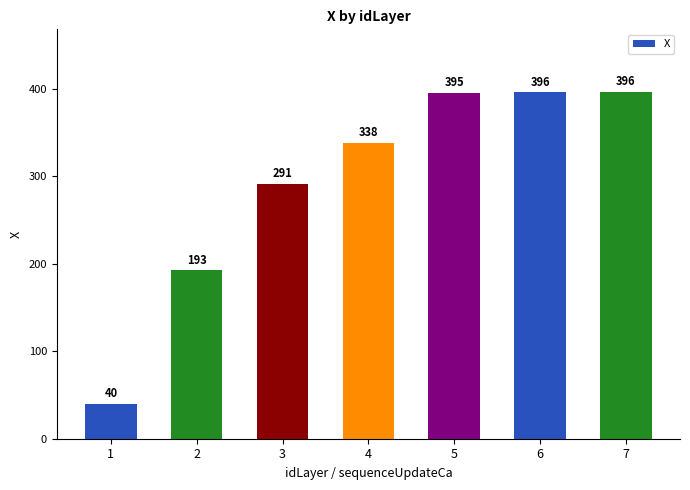

Does the chart contain stacked bars?

No